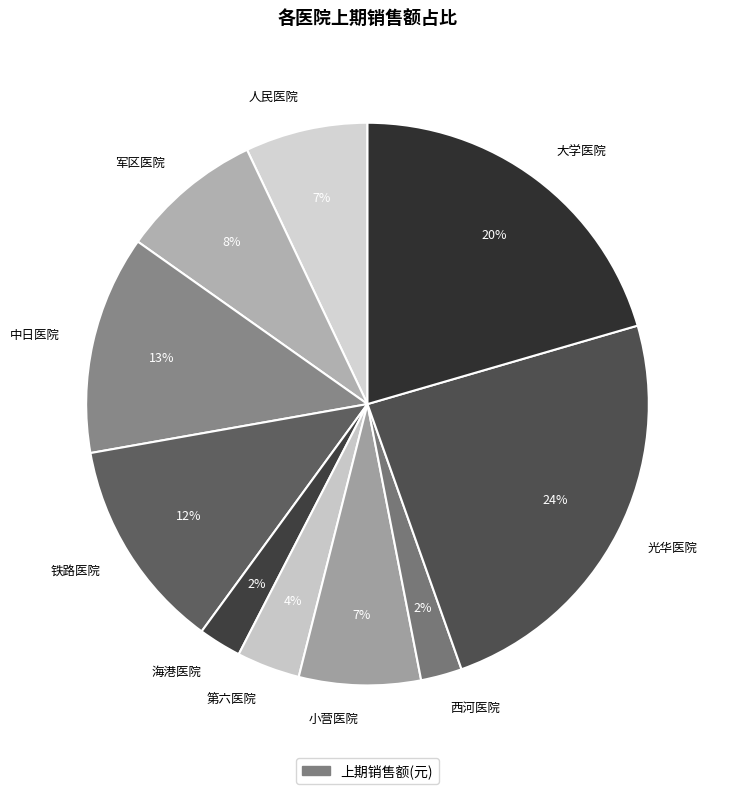

How many segments does this pie chart have?

10